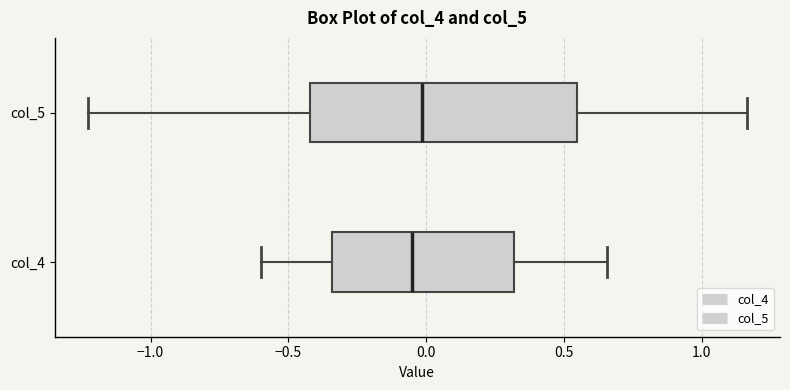

Reading bottom to top, transcribe this box plot: for each box, give where its median line is, the range the box spans, and where its two whiskers end, as read against the x-axis. The values are not printed on the chart, so give them approximately, as read against the axis.

col_4: median -0.05, box -0.35 to 0.30, whiskers -0.60 to 0.65
col_5: median 0.00, box -0.40 to 0.55, whiskers -1.25 to 1.15